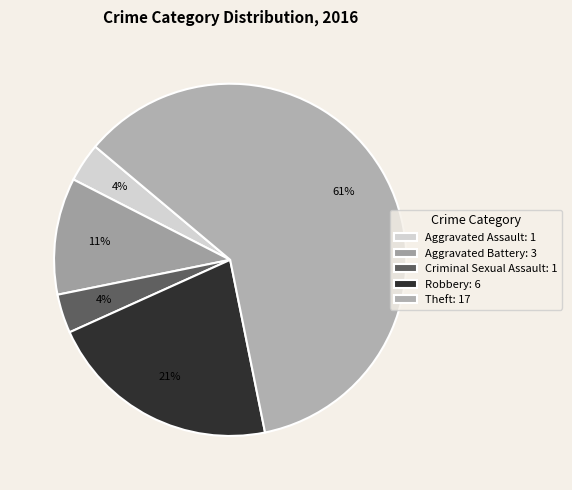

To the nearest percent, what is the combined percentage of Theft and Aggravated Assault?

64%